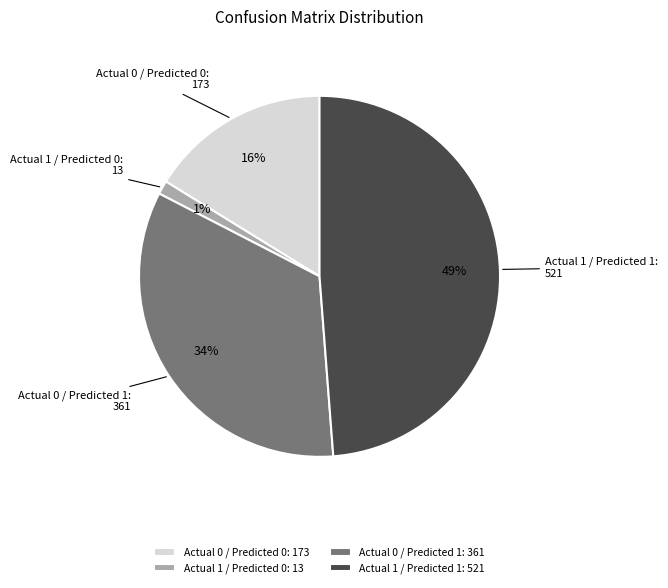

To the nearest percent, what is the difference between the Actual 1 / Predicted 1 and Actual 1 / Predicted 0 slice percentages?

48%